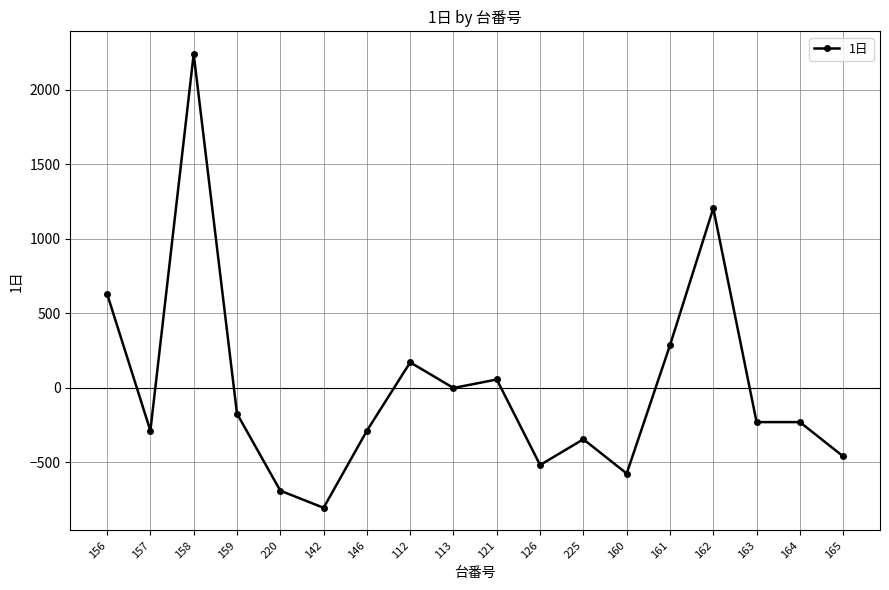

At which category does the chart reach its minimum across all series?

142